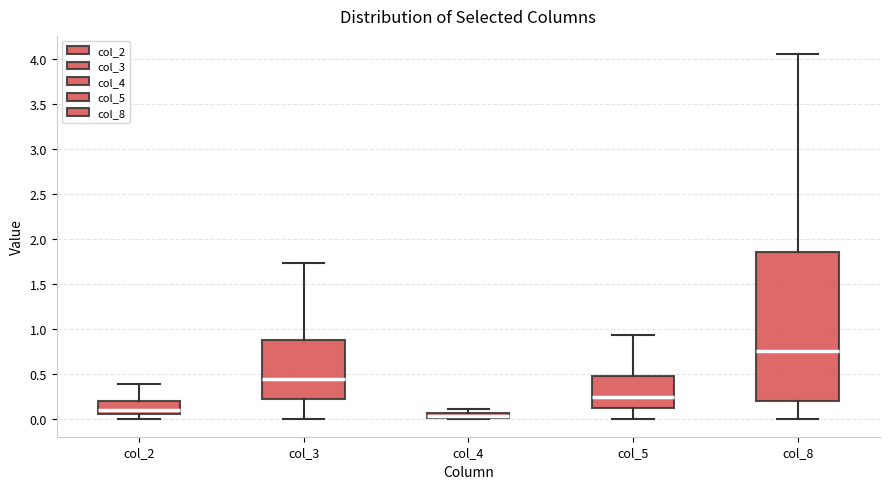

Which box's median line is the highest?

col_8